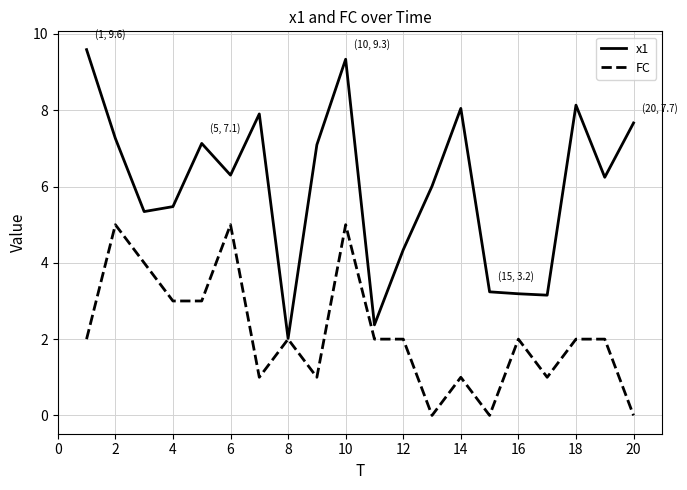

What is the greatest value displayed?

9.6